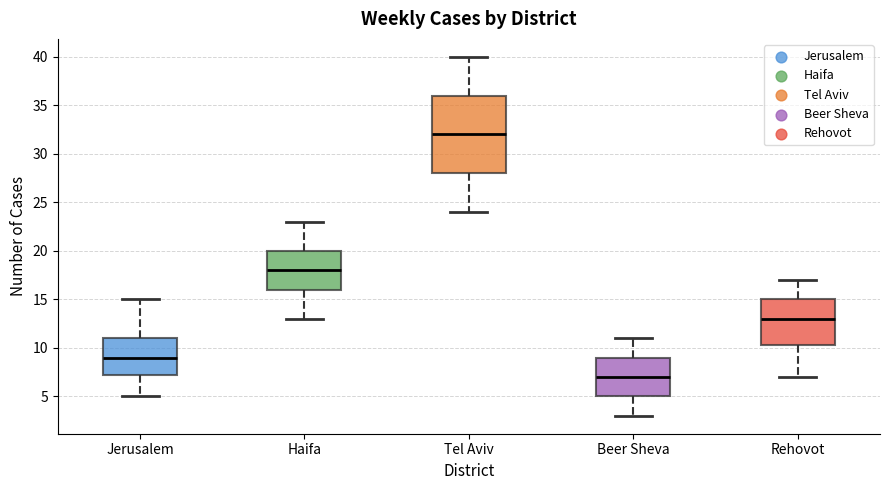

Which box is the tallest, from its lower edge to its upper edge?

Tel Aviv